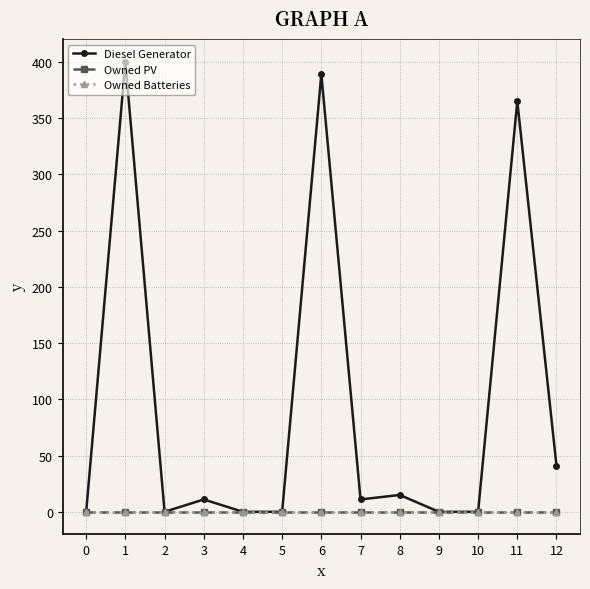

How many lines are shown in the chart?

3